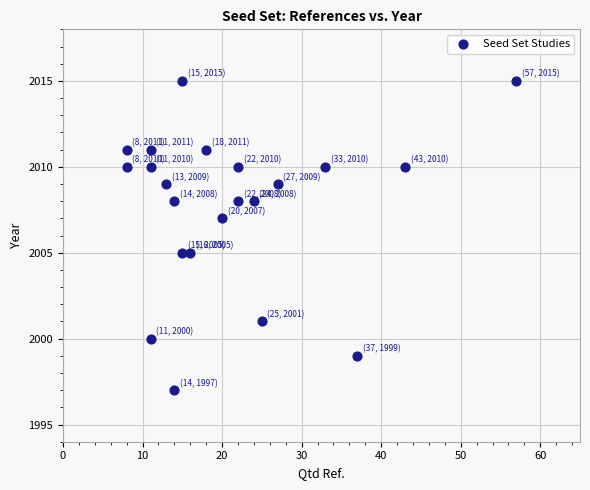

What is the range of X values (max minus min)?

49